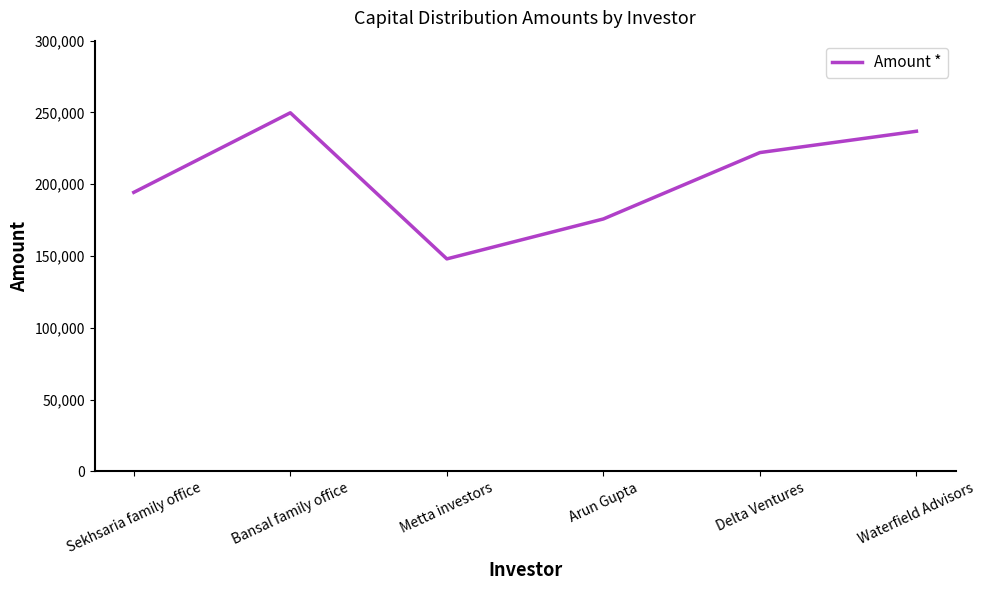

Is it true that the value at Bansal family office is 88912?

False